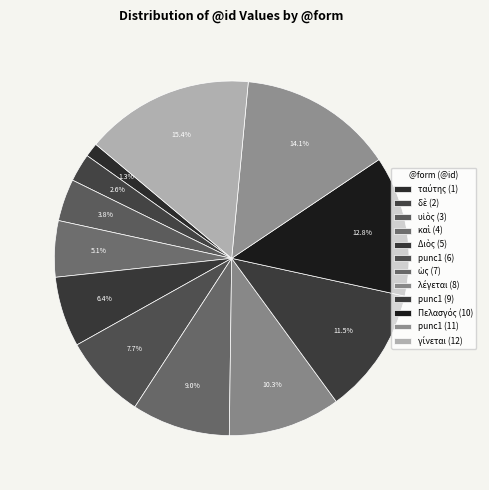

Count the number of slices in the pie.

12